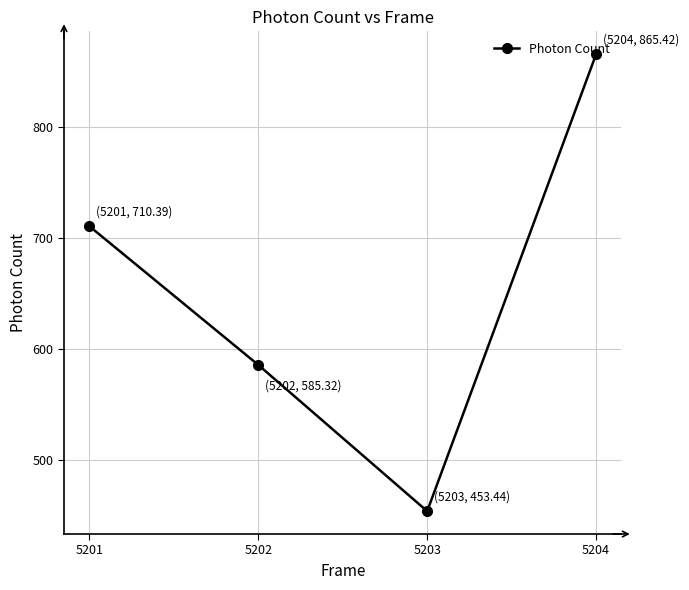

What is the sum of the values at 5201 and 5203?

1163.8